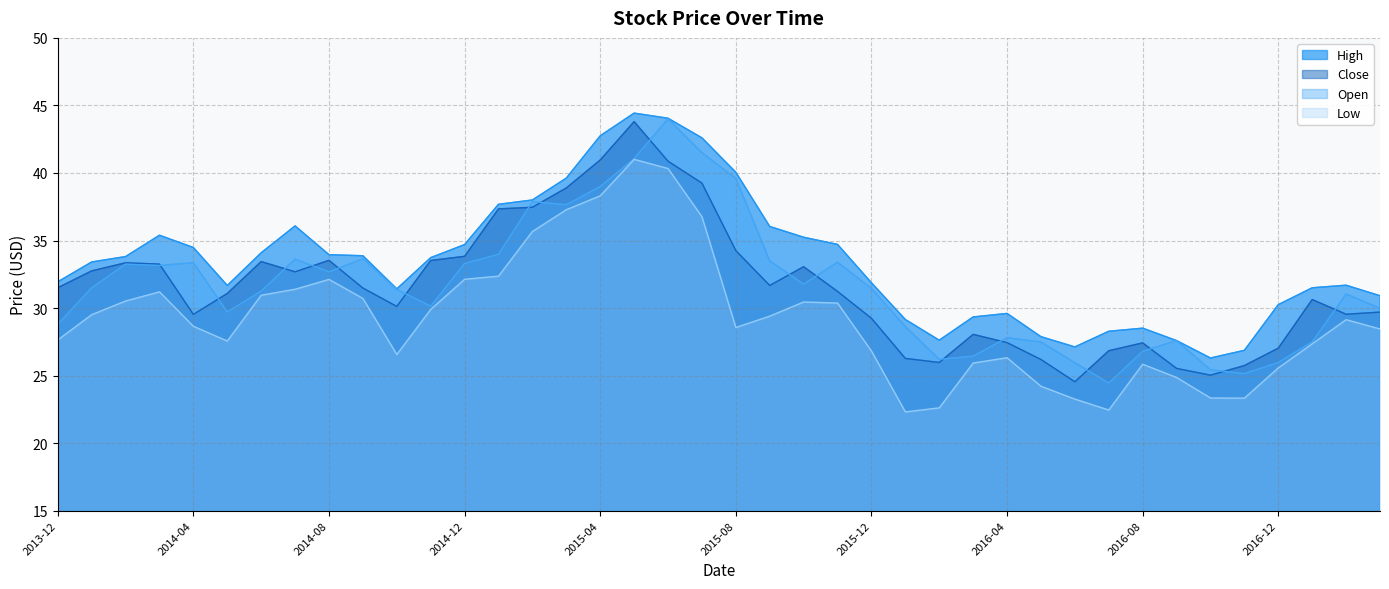

What is the value of the Close point at the 37th from the left?

27.0